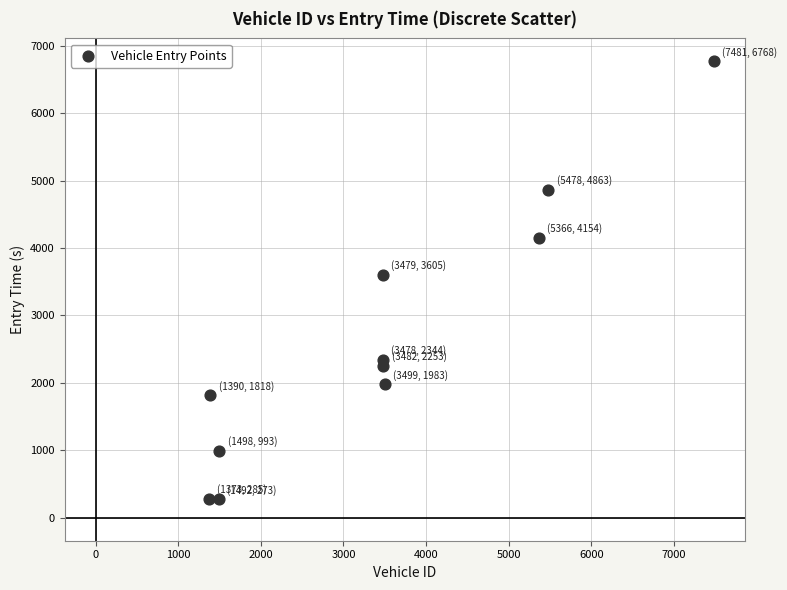

What Y value in the scatter plot is closest to 3520?

3605.9